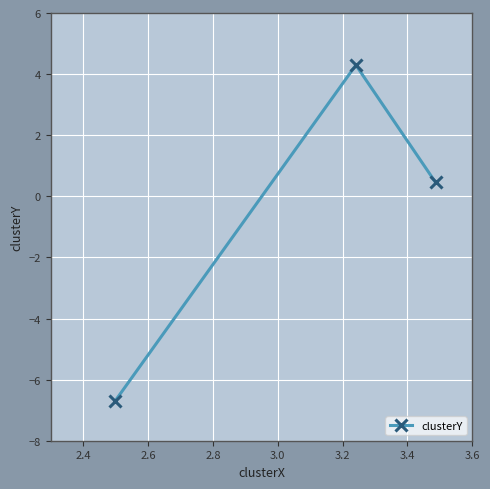

What is the minimum value shown in the chart?

-6.7